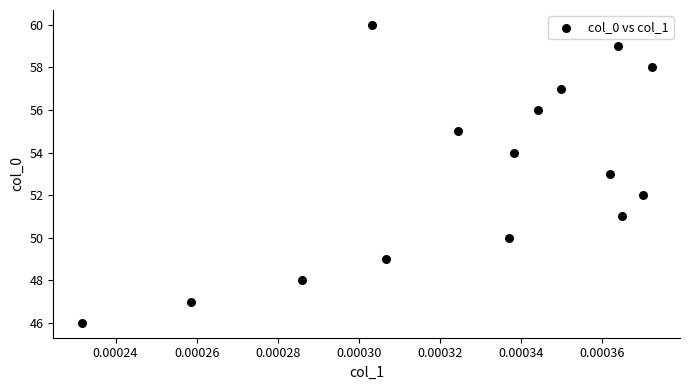

What is the range of Y values (max minus min)?

14